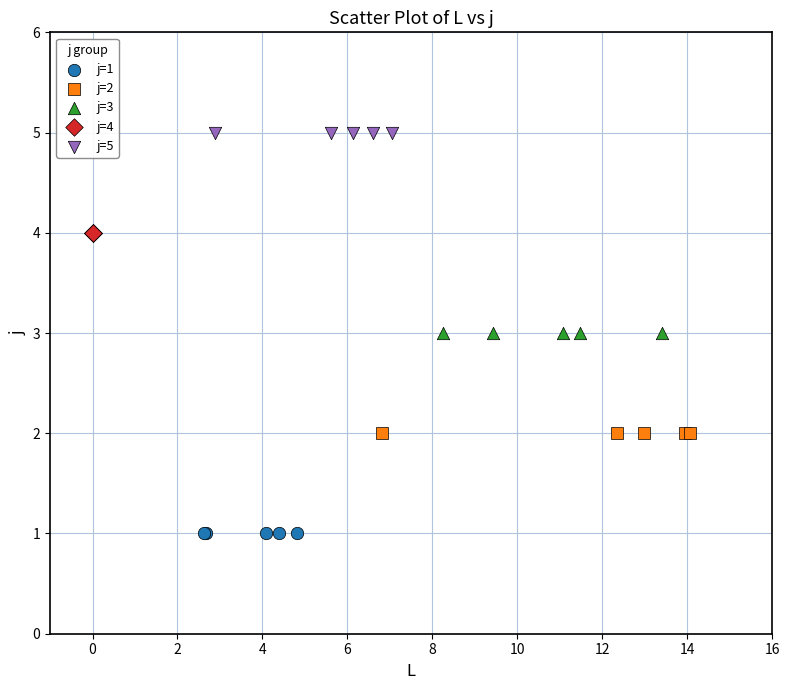

Which series reaches the maximum Y coordinate?

j=5